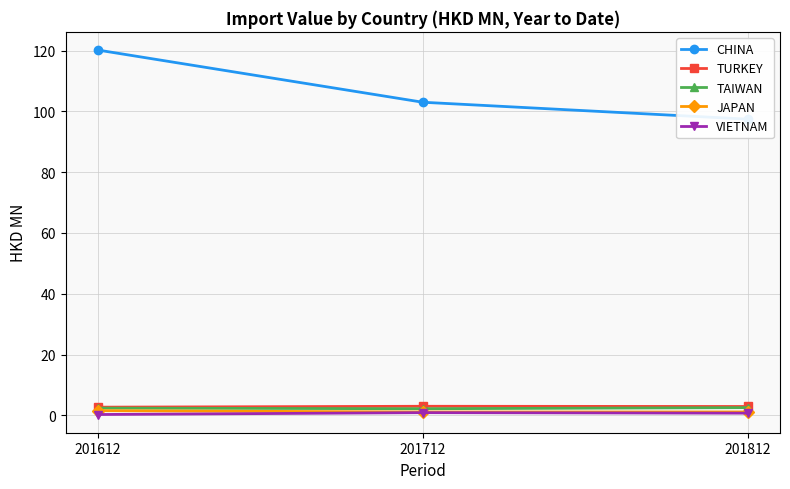

What is the average value of the TURKEY series?

2.9